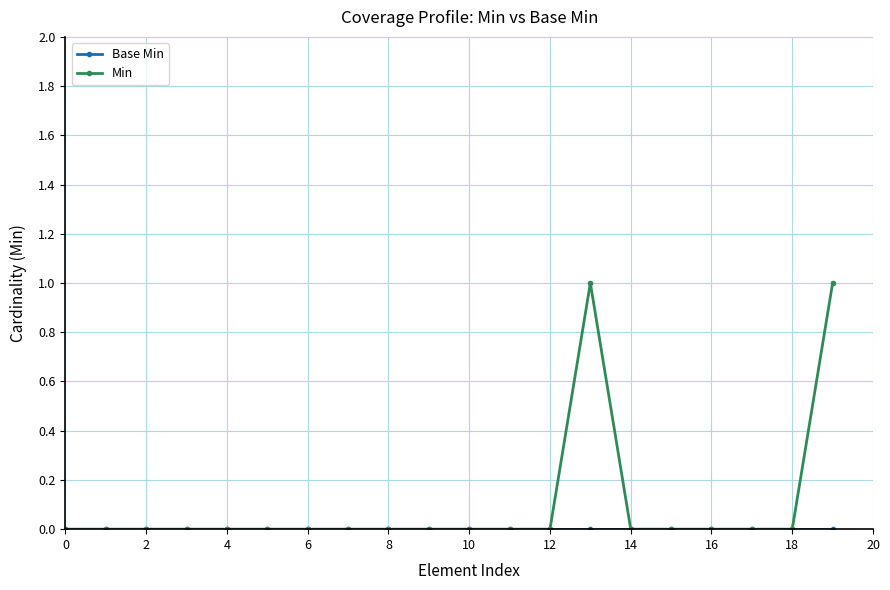

Which series has the largest range (max minus min)?

Min